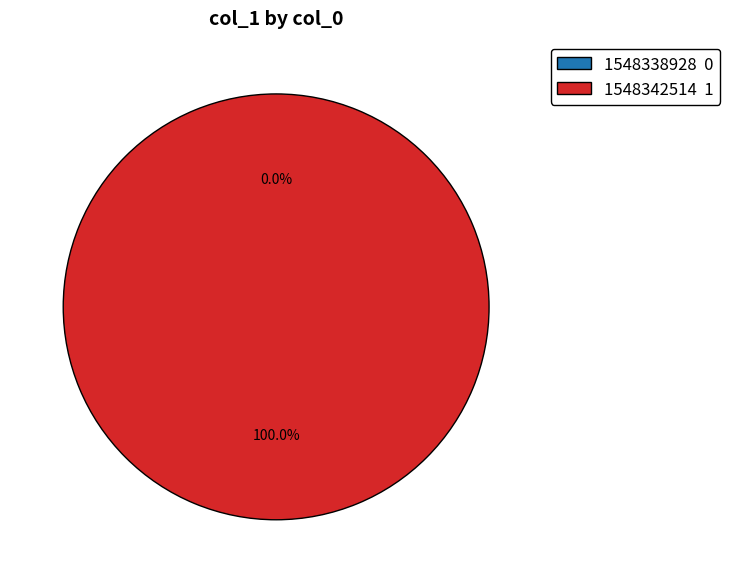

Which slice represents more than half of the pie?

1548342514